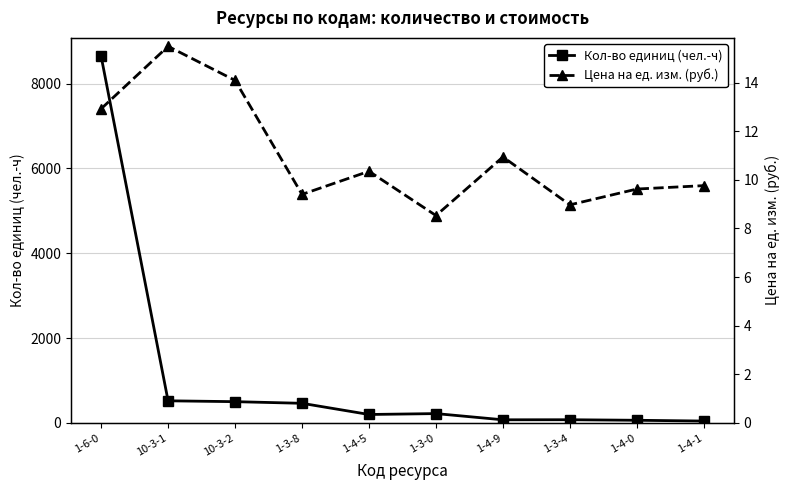

Reading left to right, extract all data points from this chart.

Кол-во единиц (чел.-ч): 1-6-0=8645.5	10-3-1=520.2	10-3-2=500.0	1-3-8=461.3	1-4-5=197.6	1-3-0=218.9	1-4-9=72.5	1-3-4=74.0	1-4-0=61.3	1-4-1=42.9
Цена на ед. изм. (руб.): 1-6-0=12.9	10-3-1=15.5	10-3-2=14.1	1-3-8=9.4	1-4-5=10.3	1-3-0=8.5	1-4-9=10.9	1-3-4=9.0	1-4-0=9.6	1-4-1=9.8